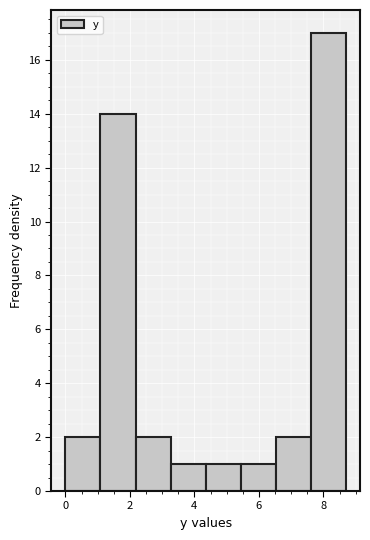

What is the height of the bar covering 3.2 to 4.4 on the x-axis? Neither the bar edges nor the heights are printed on the chart, so give them approximately, as read against the axes.

1